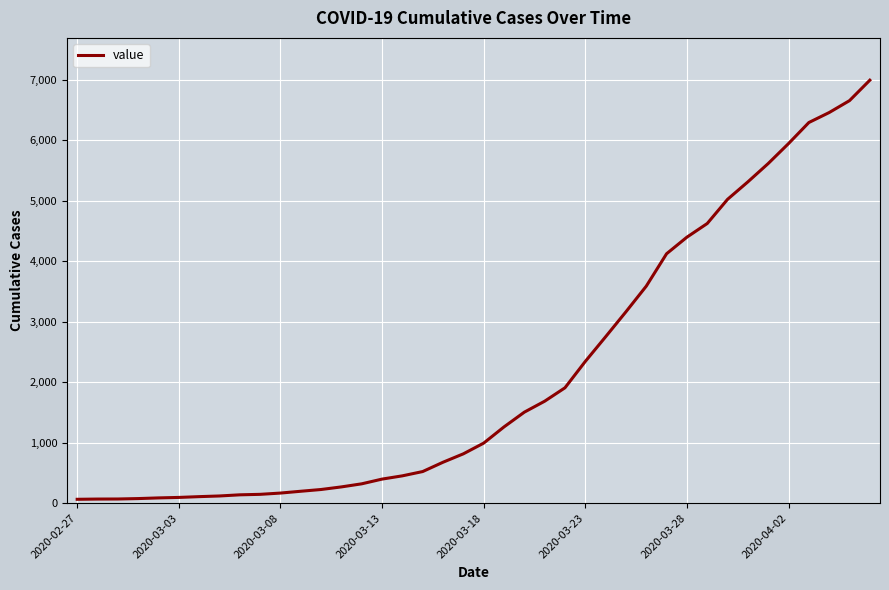

What is the greatest value displayed?

6995